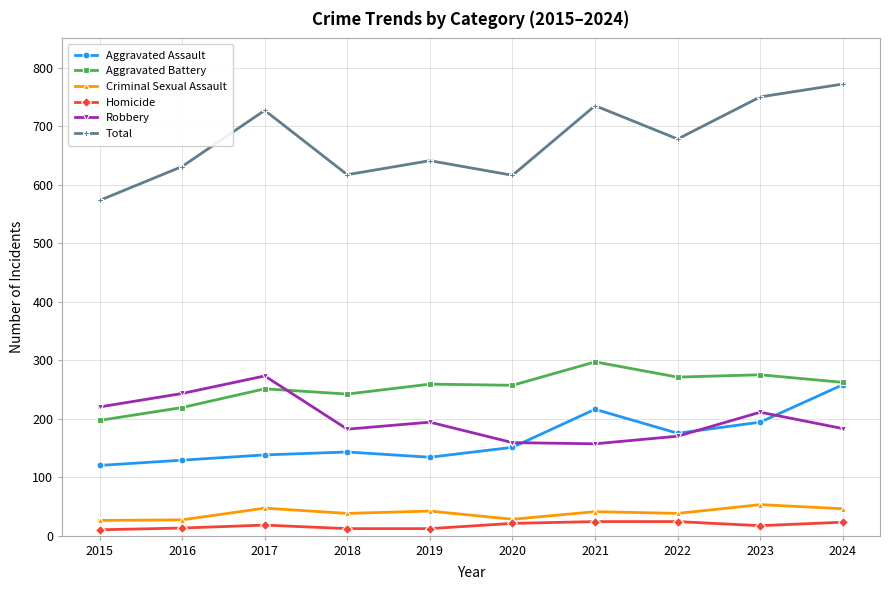

How many categories are shown in the chart?

10